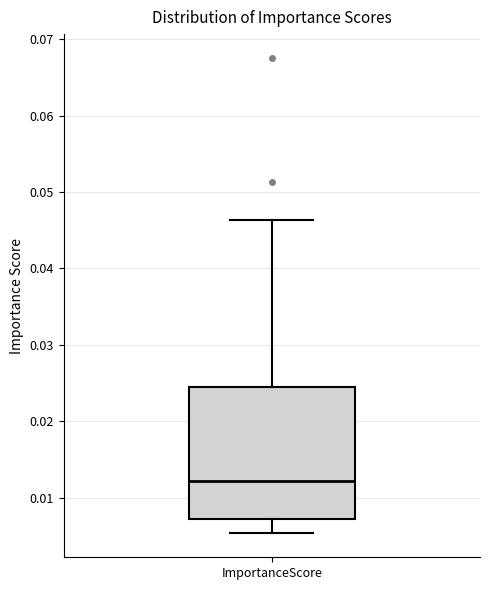

Transcribe this box plot: give where the median line is, the range the box spans, and where the two whiskers end, as read against the y-axis. The values are not printed on the chart, so give them approximately, as read against the axis.

median 0.012, box 0.007 to 0.024, whiskers 0.005 to 0.046